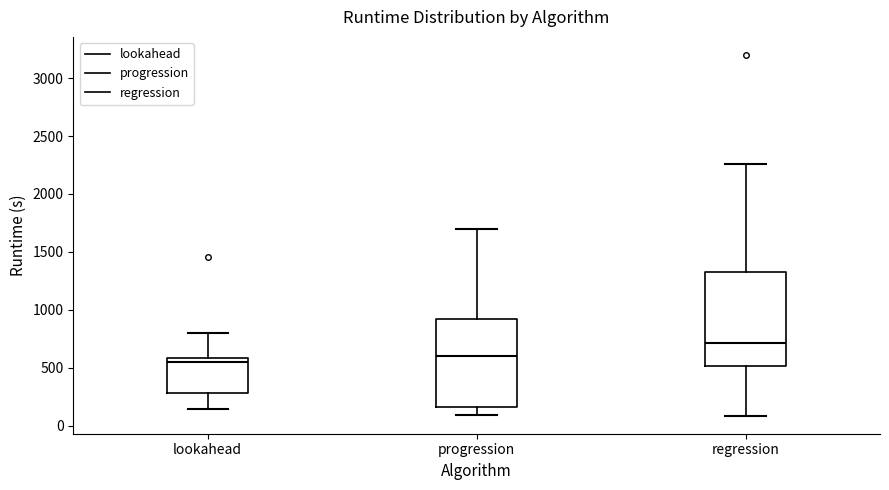

Where is the upper edge of the box for regression on the y-axis? The values are not printed on the chart, so give them approximately, as read against the axis.

1300